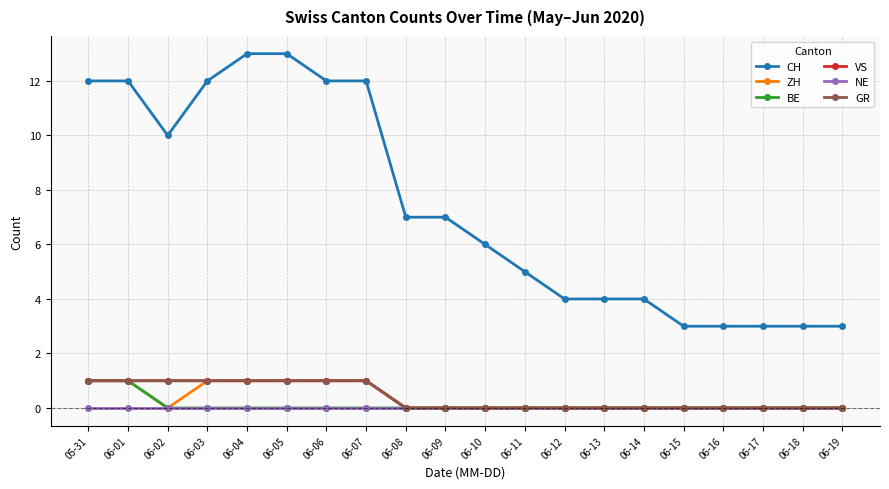

Where is NE nearest to the value 0?

05-31